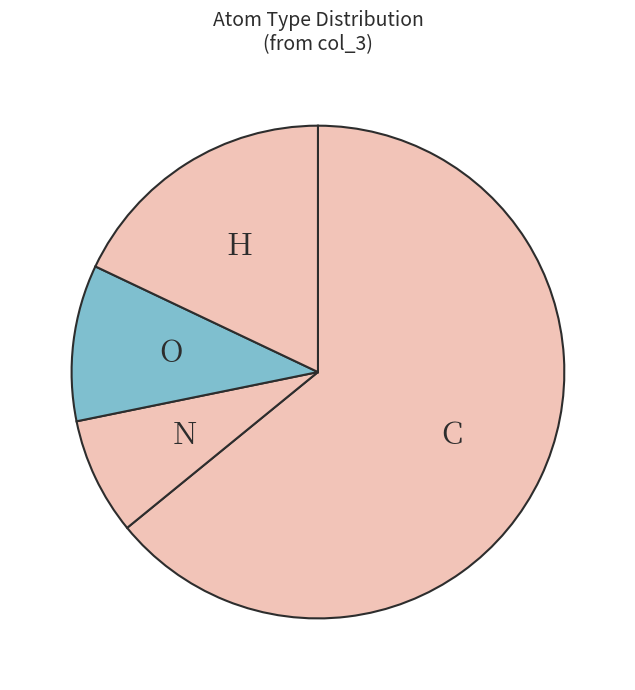

Is C the majority of the pie?

Yes